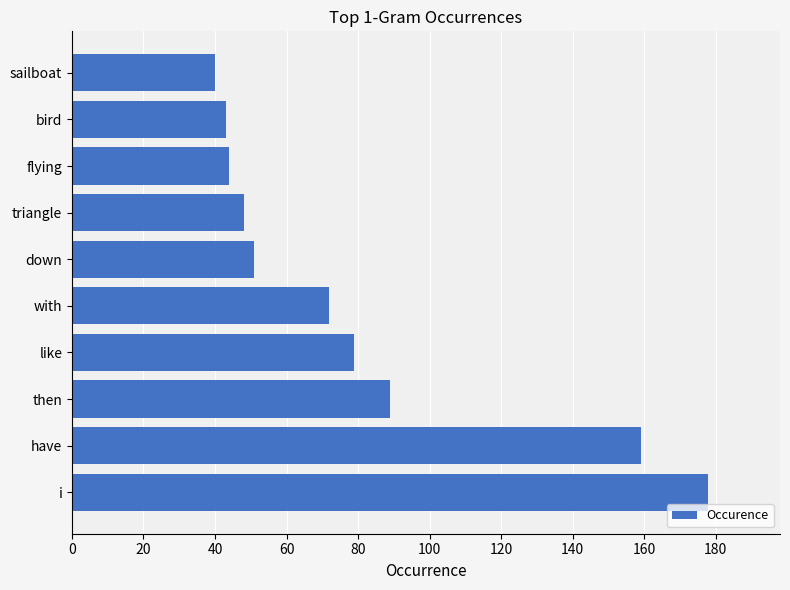

What is the ratio of the value at down to the value at flying?

1.2